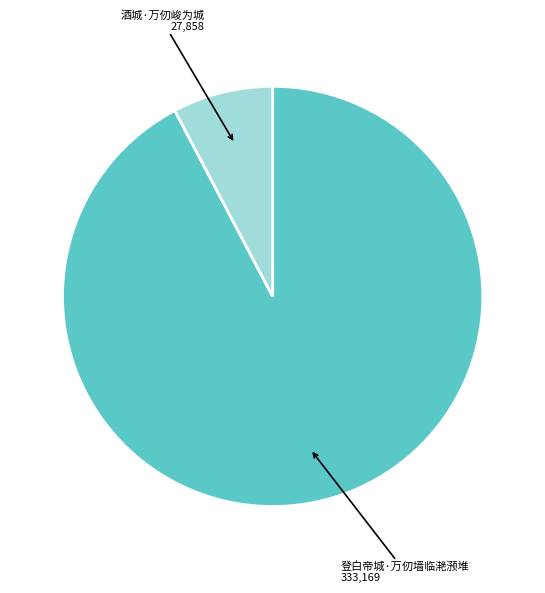

What is the ratio of the value at 登白帝城·万仞墙临滟滪堆 to the value at 酒城·万仞峻为城?

12.0